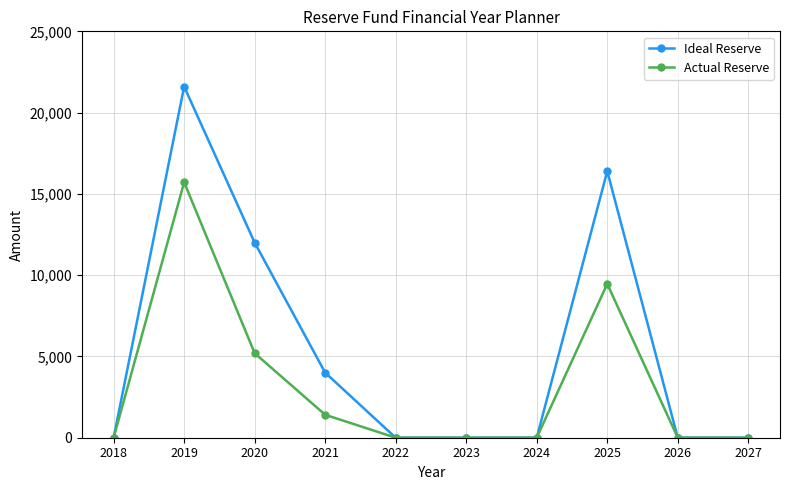

At which category is the sum across all series the highest?

2019